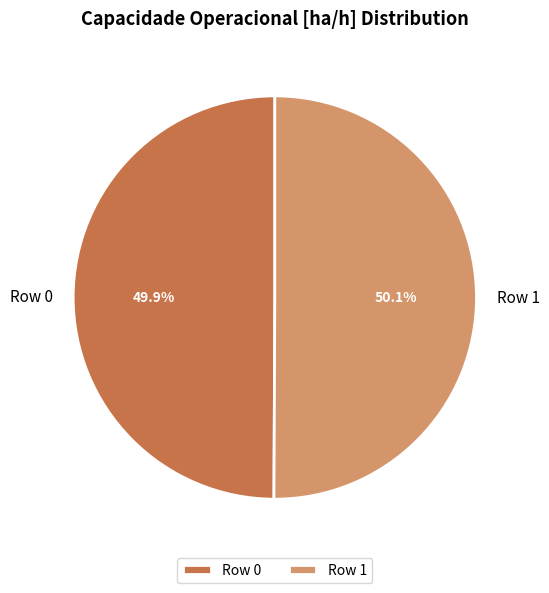

True or false: Row 0 accounts for 50% of the total.

True